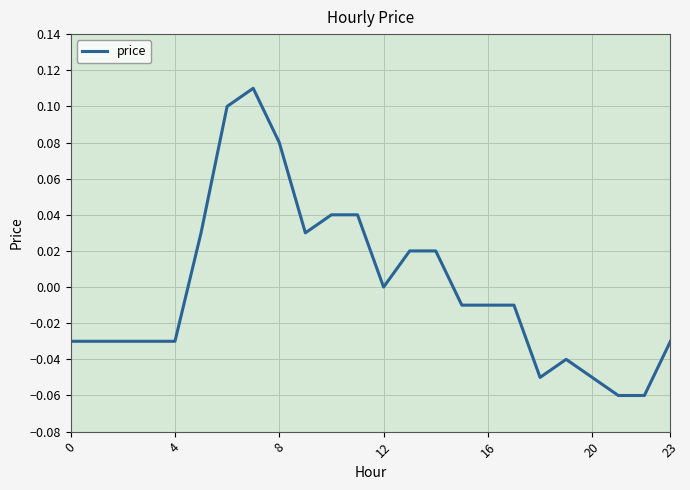

The chart shows a value of 0.0 at 12. True or false?

True